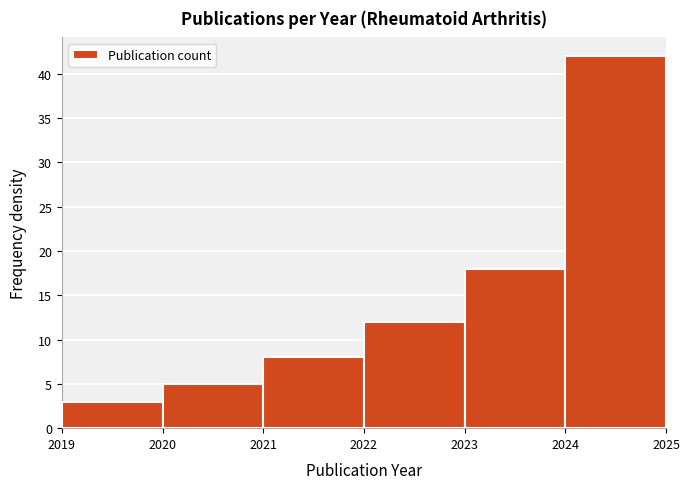

Reading left to right, list every bar in this chart as the range it spans on the x-axis followed by its height. The values are not printed on the chart, so give them approximately, as read against the axis.

2019 to 2020: 3
2020 to 2021: 5
2021 to 2022: 8
2022 to 2023: 12
2023 to 2024: 18
2024 to 2025: 42